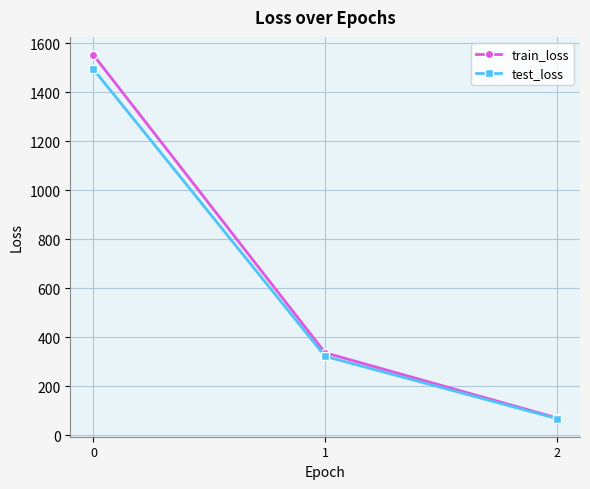

What is the difference between the highest and lowest values at 0?

58.0